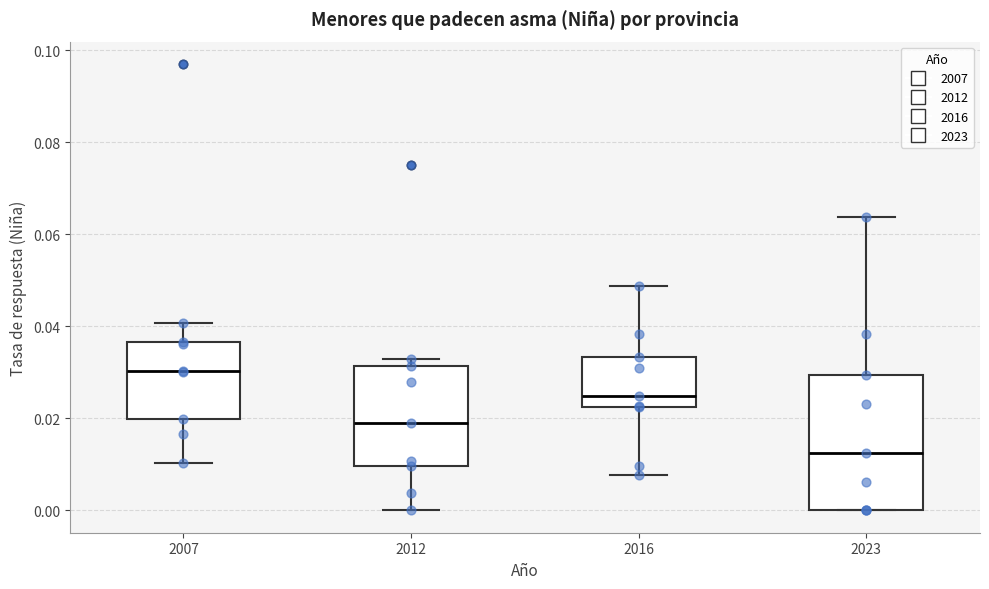

Comparing the boxes themselves (not the whiskers), which one is the tallest?

2023